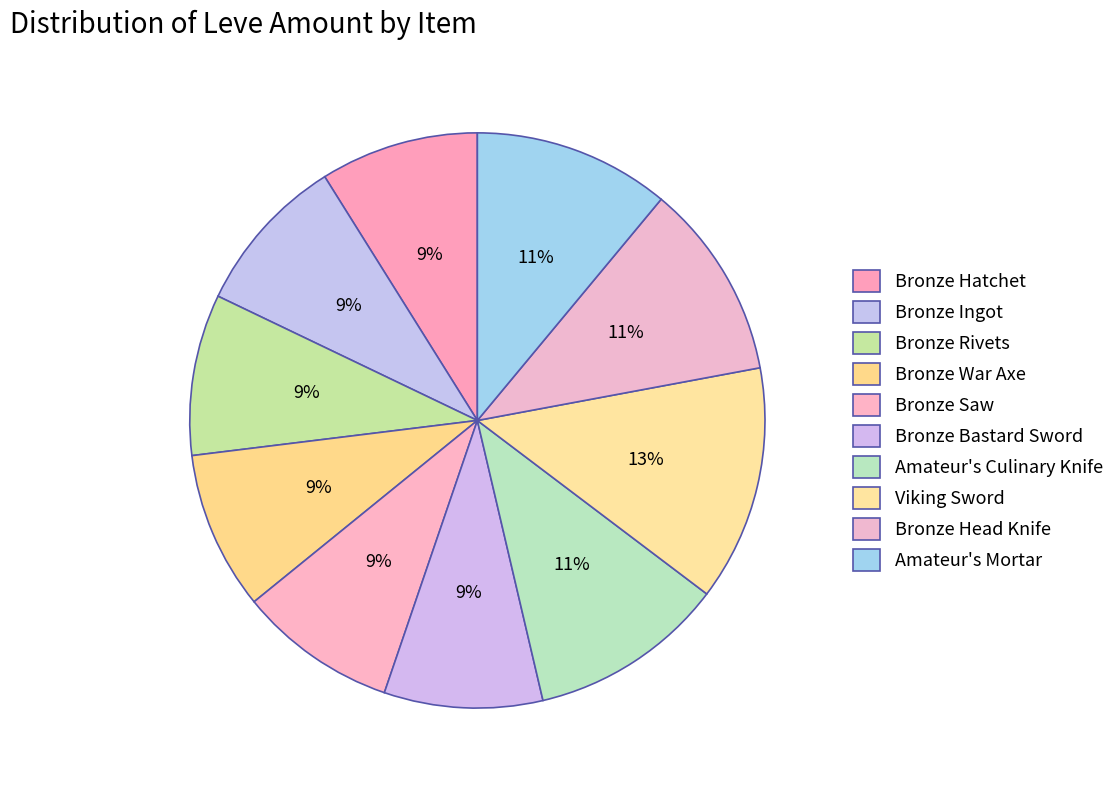

Between Bronze Bastard Sword and Amateur's Culinary Knife, which is larger?

Amateur's Culinary Knife